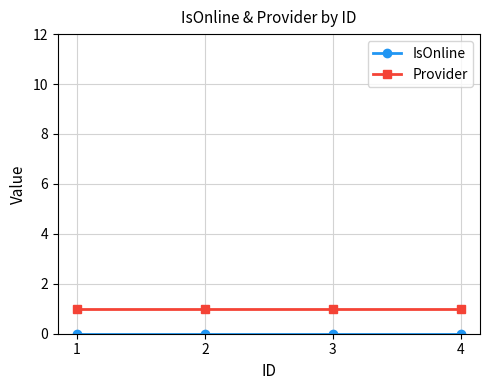

The value of Provider at 2 is 1. True or false?

True